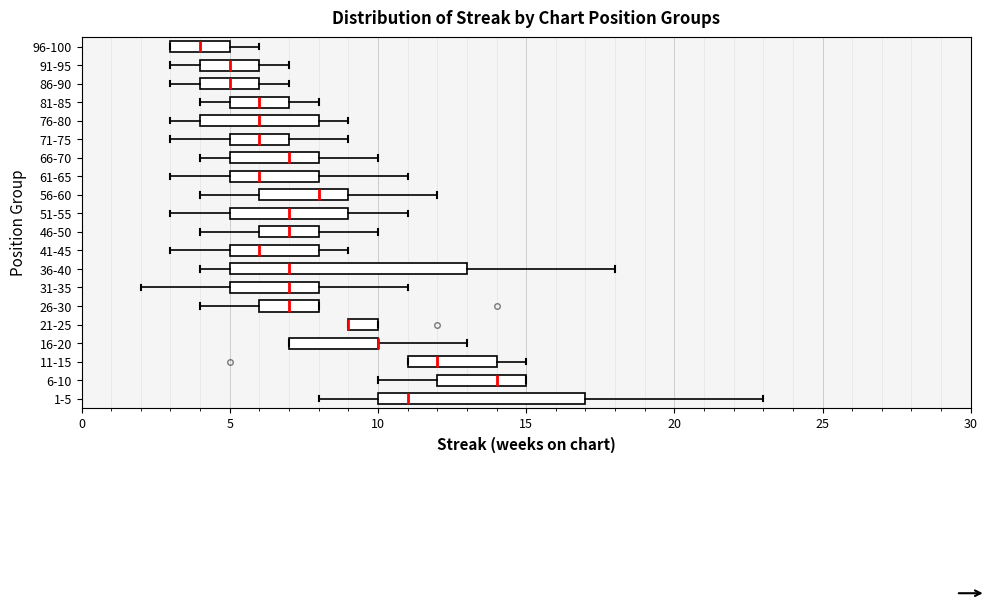

Reading bottom to top, transcribe this box plot: for each box, give where its median line is, the range the box spans, and where its two whiskers end, as read against the x-axis. The values are not printed on the chart, so give them approximately, as read against the axis.

1-5: median 11, box 10 to 17, whiskers 8 to 23
6-10: median 14, box 12 to 15, whiskers 10 to 15
11-15: median 12, box 11 to 14, whiskers 11 to 15
16-20: median 10 (drawn on the box's right edge), box 7 to 10, whiskers 7 to 13
21-25: median 9 (drawn on the box's left edge), box 9 to 10, whiskers 9 to 10
26-30: median 7, box 6 to 8, whiskers 4 to 8
31-35: median 7, box 5 to 8, whiskers 2 to 11
36-40: median 7, box 5 to 13, whiskers 4 to 18
41-45: median 6, box 5 to 8, whiskers 3 to 9
46-50: median 7, box 6 to 8, whiskers 4 to 10
51-55: median 7, box 5 to 9, whiskers 3 to 11
56-60: median 8, box 6 to 9, whiskers 4 to 12
61-65: median 6, box 5 to 8, whiskers 3 to 11
66-70: median 7, box 5 to 8, whiskers 4 to 10
71-75: median 6, box 5 to 7, whiskers 3 to 9
76-80: median 6, box 4 to 8, whiskers 3 to 9
81-85: median 6, box 5 to 7, whiskers 4 to 8
86-90: median 5, box 4 to 6, whiskers 3 to 7
91-95: median 5, box 4 to 6, whiskers 3 to 7
96-100: median 4, box 3 to 5, whiskers 3 to 6